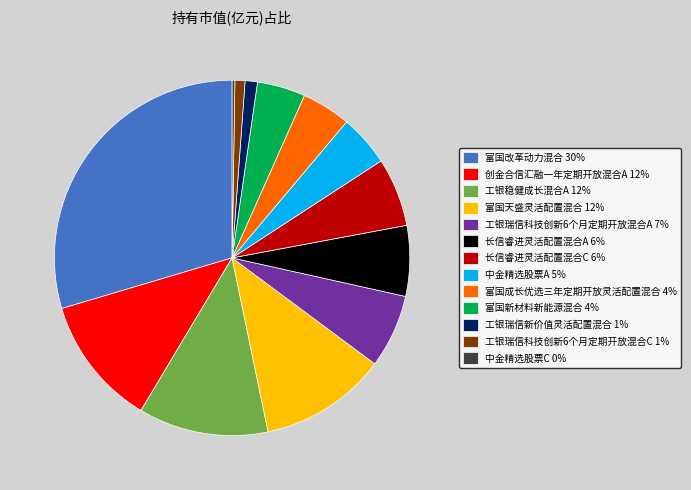

Which slice is the largest?

富国改革动力混合